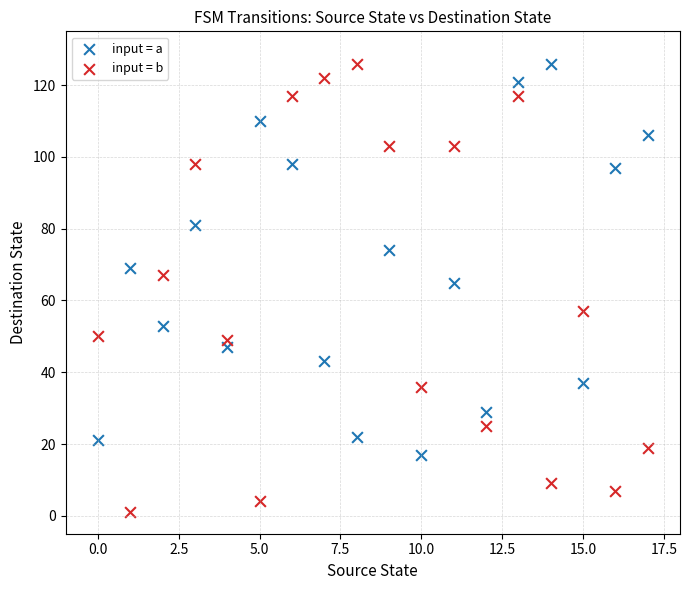

Which series reaches the minimum Y coordinate?

input = b